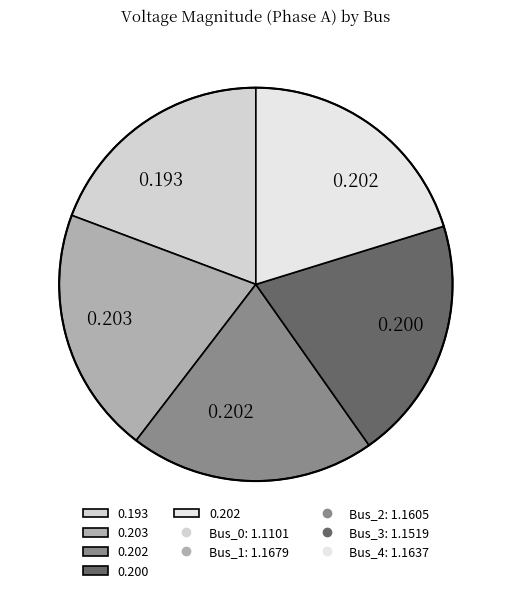

Count the number of slices in the pie.

5